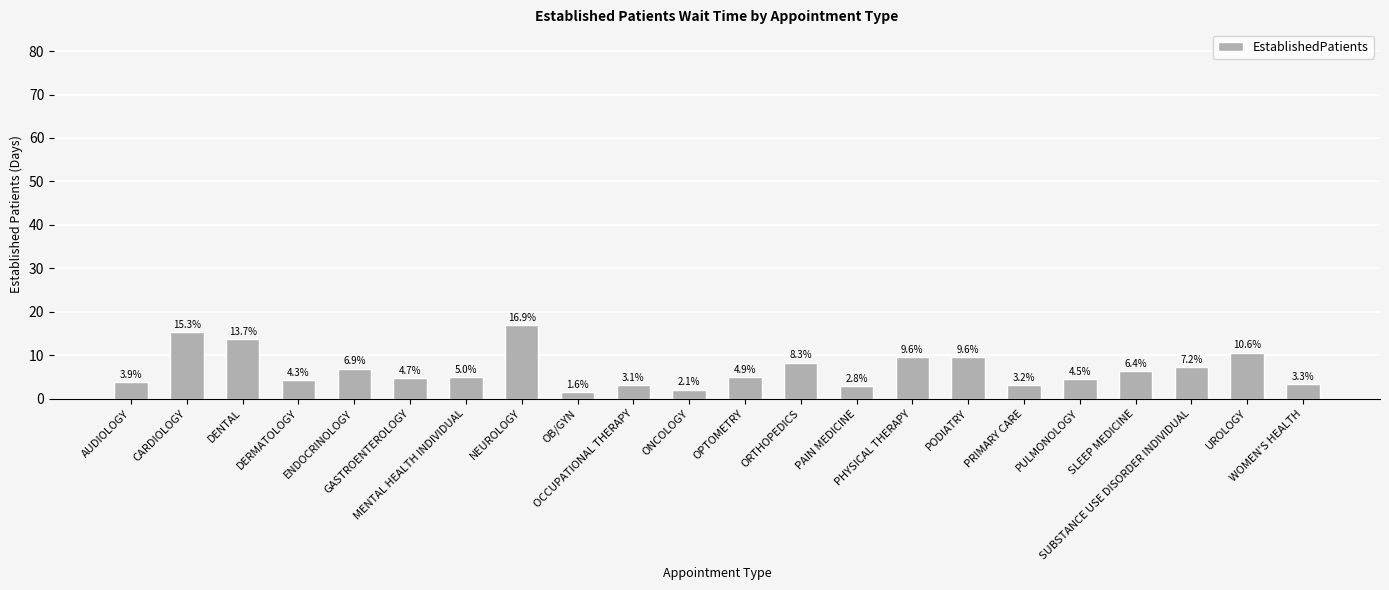

Which label corresponds to the smallest value in the chart?

OB/GYN